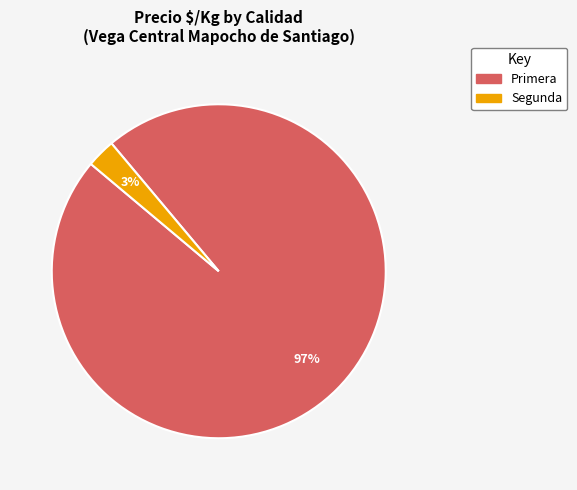

Which category has the biggest portion of the pie?

Primera